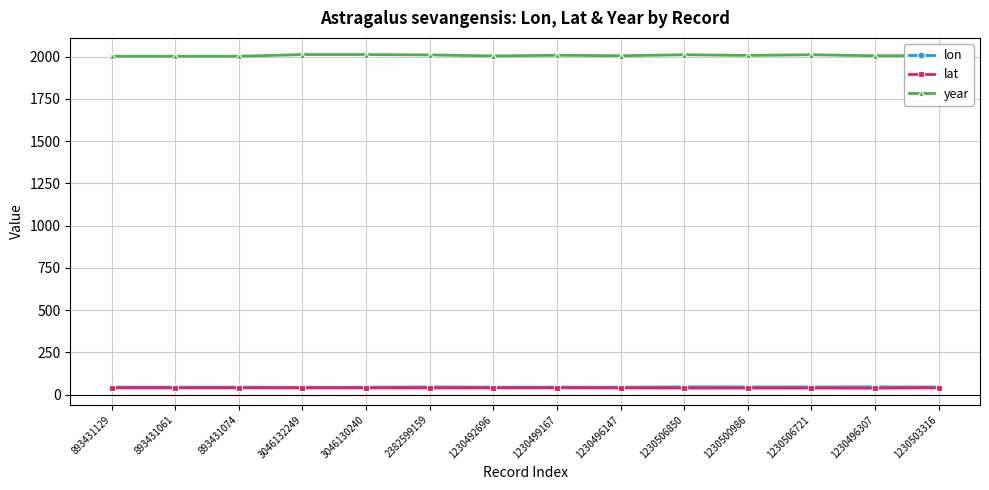

Where does the year series first go above 2007?

3046132249